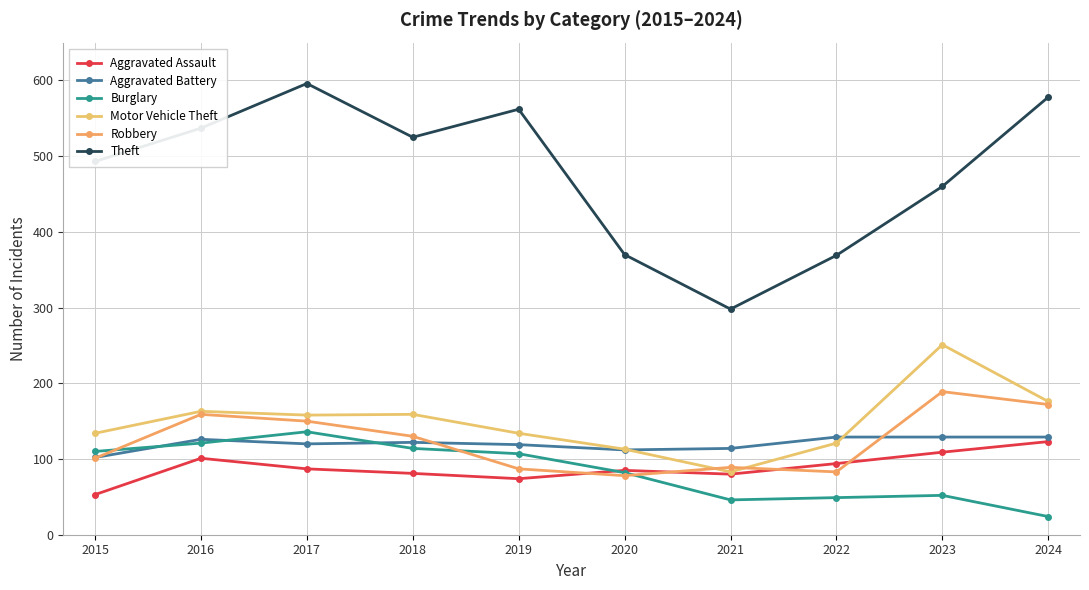

Between 2021 and 2023, which series saw the biggest shift?

Motor Vehicle Theft